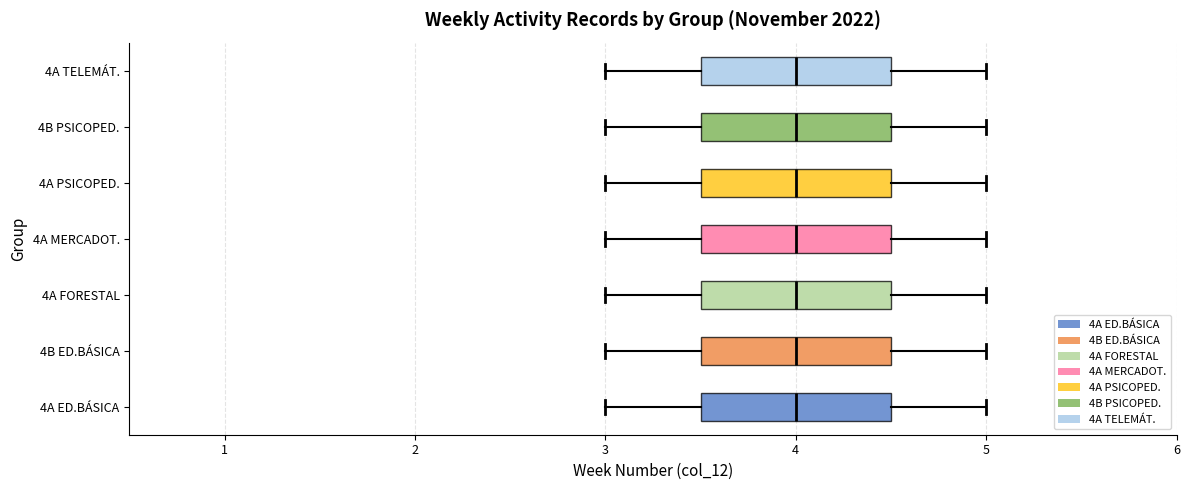

Reading bottom to top, read every box against the x-axis: the position of its median line, the range the box covers, and the ends of its whiskers. The values are not printed on the chart, so give them approximately, as read against the axis.

4A ED.BÁSICA: median 4.0, box 3.5 to 4.5, whiskers 3.0 to 5.0
4B ED.BÁSICA: median 4.0, box 3.5 to 4.5, whiskers 3.0 to 5.0
4A FORESTAL: median 4.0, box 3.5 to 4.5, whiskers 3.0 to 5.0
4A MERCADOT.: median 4.0, box 3.5 to 4.5, whiskers 3.0 to 5.0
4A PSICOPED.: median 4.0, box 3.5 to 4.5, whiskers 3.0 to 5.0
4B PSICOPED.: median 4.0, box 3.5 to 4.5, whiskers 3.0 to 5.0
4A TELEMÁT.: median 4.0, box 3.5 to 4.5, whiskers 3.0 to 5.0